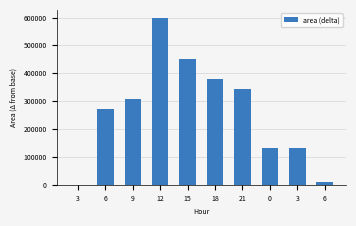

Count the number of data series in this chart.

1